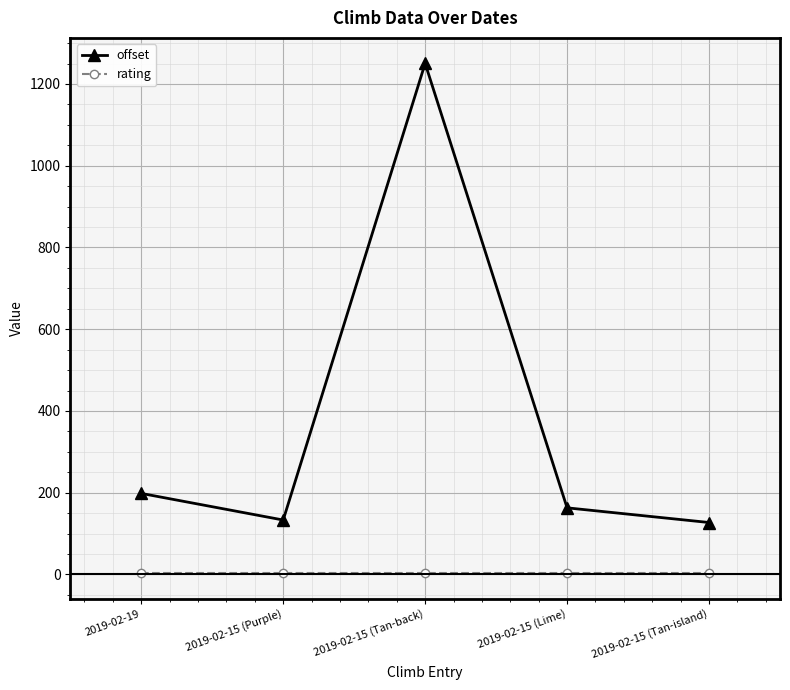

What is the highest value of the offset series?

1250.3